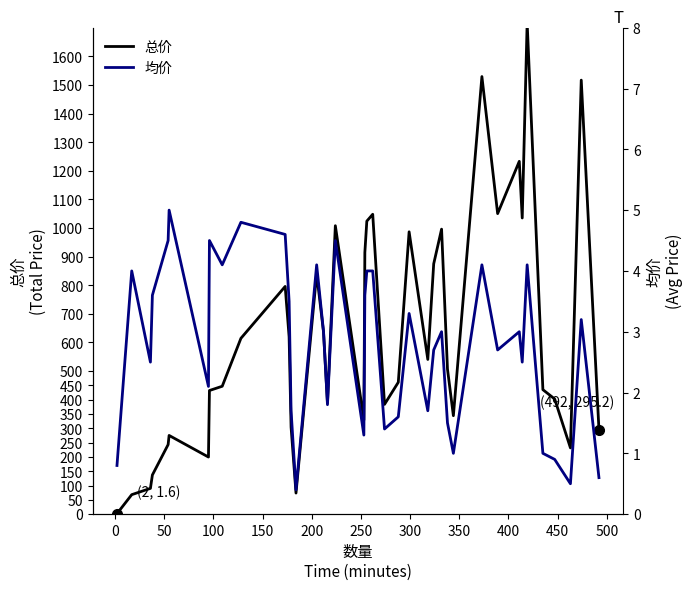

The value of 总价 at 31 is 672.2. True or false?

False